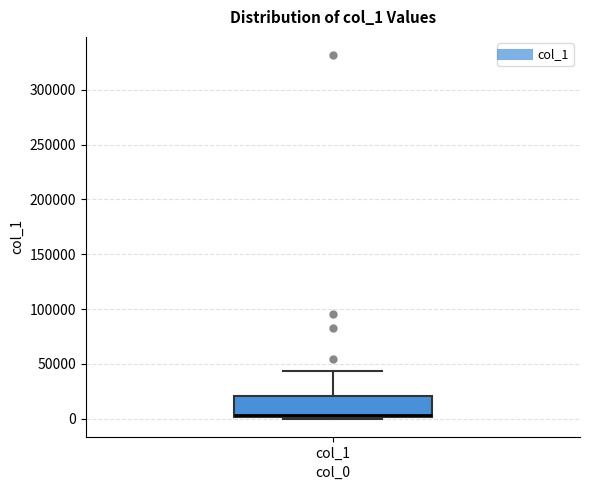

Transcribe this box plot: give where the median line is, the range the box spans, and where the two whiskers end, as read against the y-axis. The values are not printed on the chart, so give them approximately, as read against the axis.

median 5000 (drawn on the box's lower edge), box 0 to 20000, whiskers 0 (just below the box's lower edge) to 45000